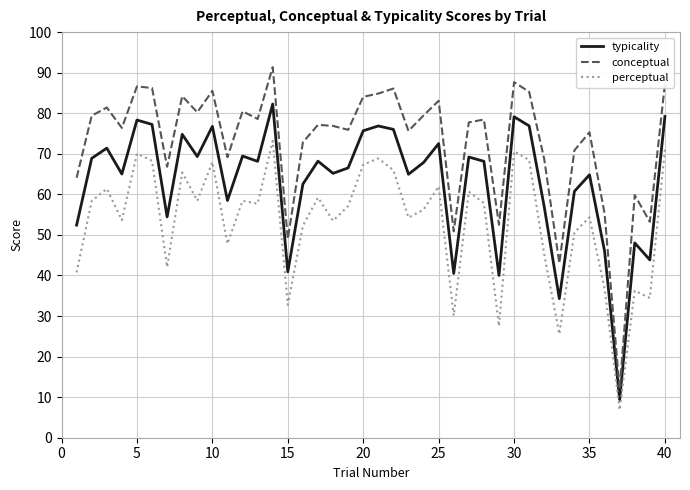

True or false: perceptual and typicality intersect in this chart.

False